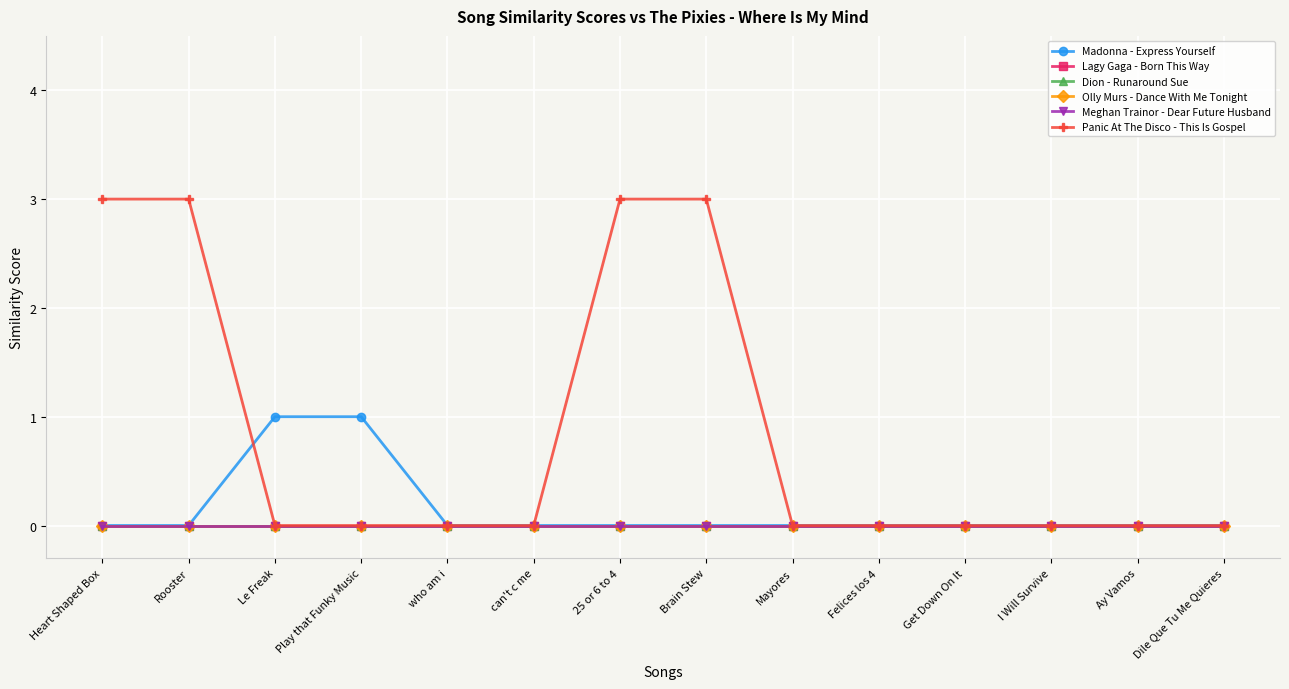

What is the total value across all series at Rooster?

3